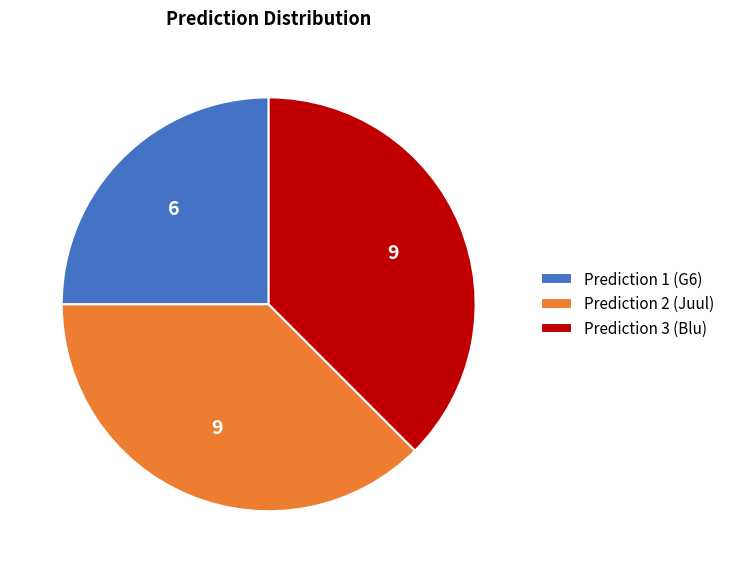

Is there any slice that represents more than half of the pie?

No